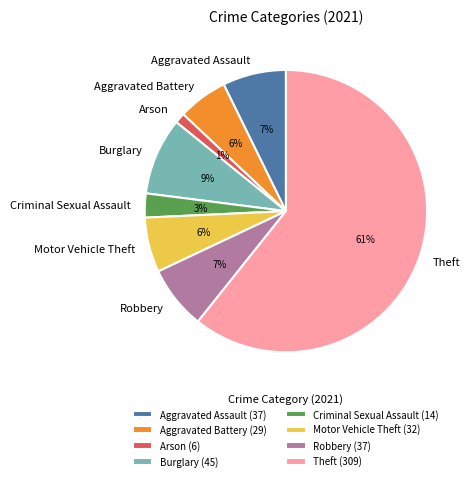

The Robbery slice represents 17% of the pie. True or false?

False